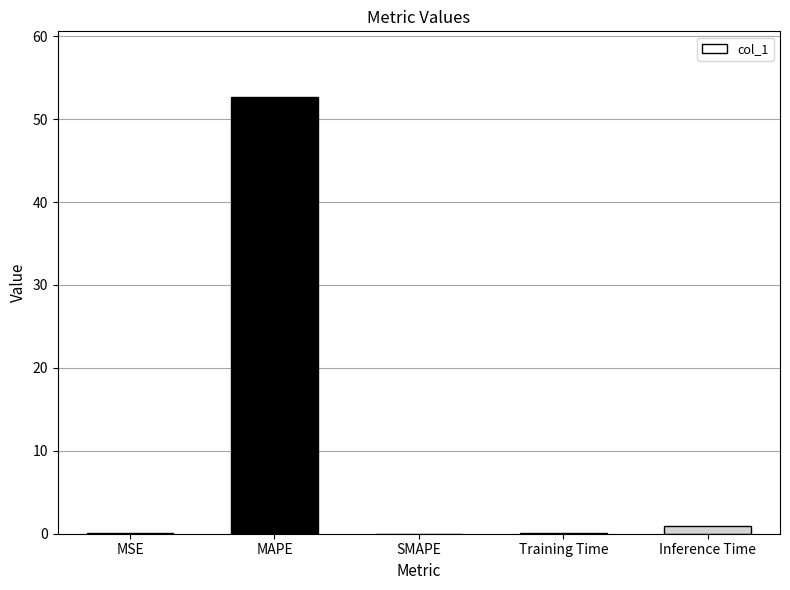

Which label corresponds to the largest value in the chart?

MAPE